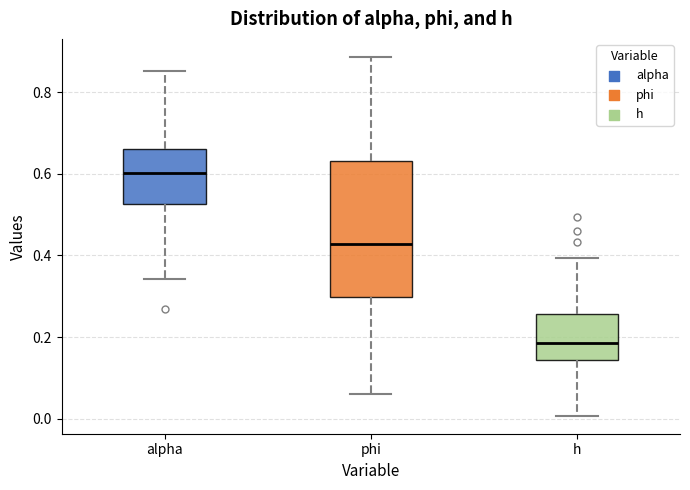

Reading left to right, transcribe this box plot: for each box, give where its median line is, the range the box spans, and where its two whiskers end, as read against the y-axis. The values are not printed on the chart, so give them approximately, as read against the axis.

alpha: median 0.60, box 0.52 to 0.66, whiskers 0.34 to 0.86
phi: median 0.42, box 0.30 to 0.64, whiskers 0.06 to 0.88
h: median 0.18, box 0.14 to 0.26, whiskers 0.00 to 0.40